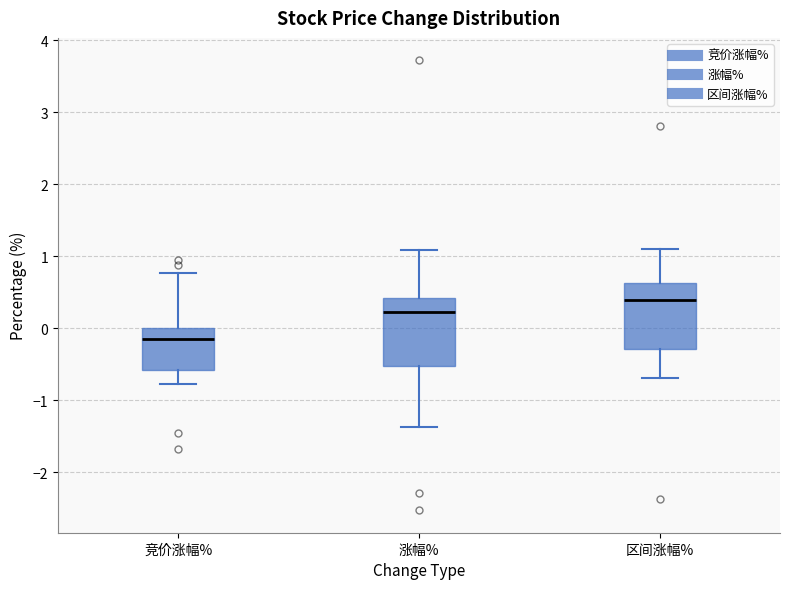

Which box's median line is the highest?

区间涨幅%